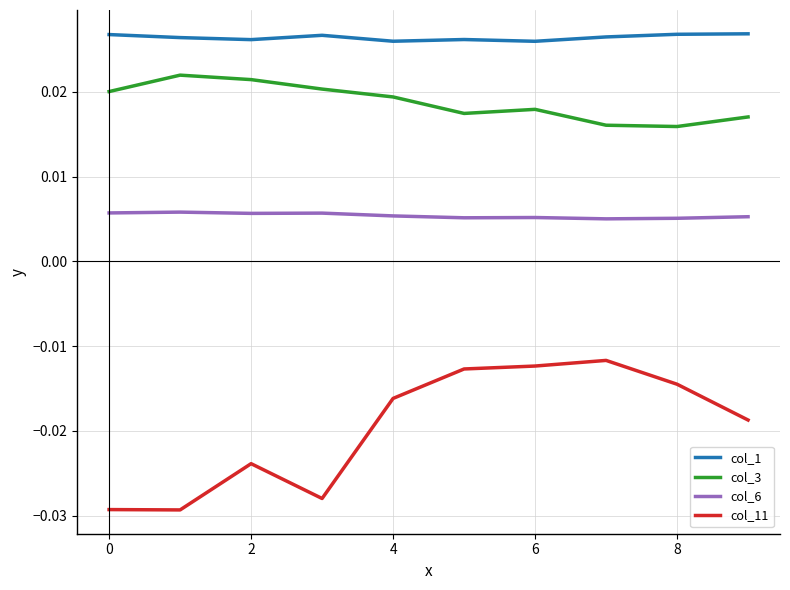

True or false: col_11 has more than 0 points higher than both neighbors.

True